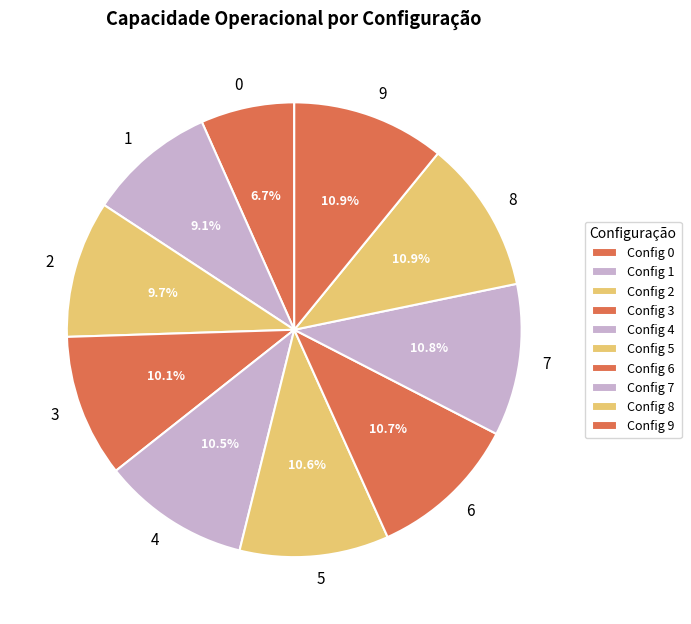

To the nearest percent, what is the average slice percentage?

10%